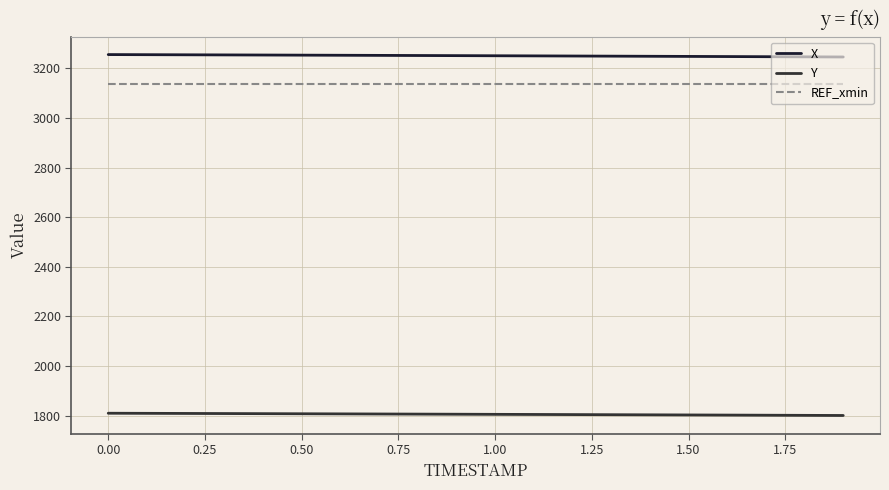

How many lines are shown in the chart?

3